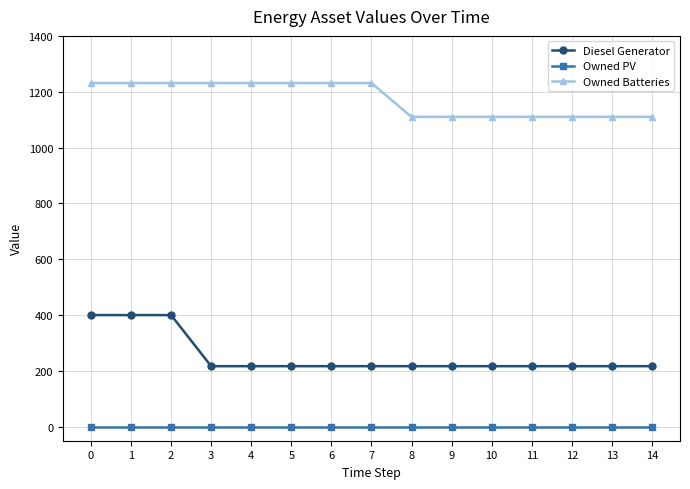

What is the difference between the second highest and minimum values in the Owned Batteries series?

121.0